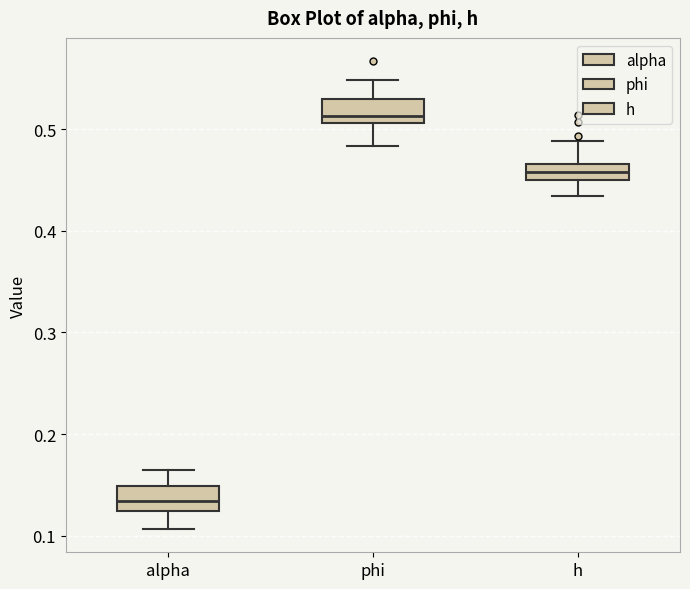

Reading left to right, transcribe this box plot: for each box, give where its median line is, the range the box spans, and where its two whiskers end, as read against the y-axis. The values are not printed on the chart, so give them approximately, as read against the axis.

alpha: median 0.13, box 0.12 to 0.15, whiskers 0.11 to 0.17
phi: median 0.51 (just above the box's lower edge), box 0.51 to 0.53, whiskers 0.48 to 0.55
h: median 0.46, box 0.45 to 0.47, whiskers 0.43 to 0.49